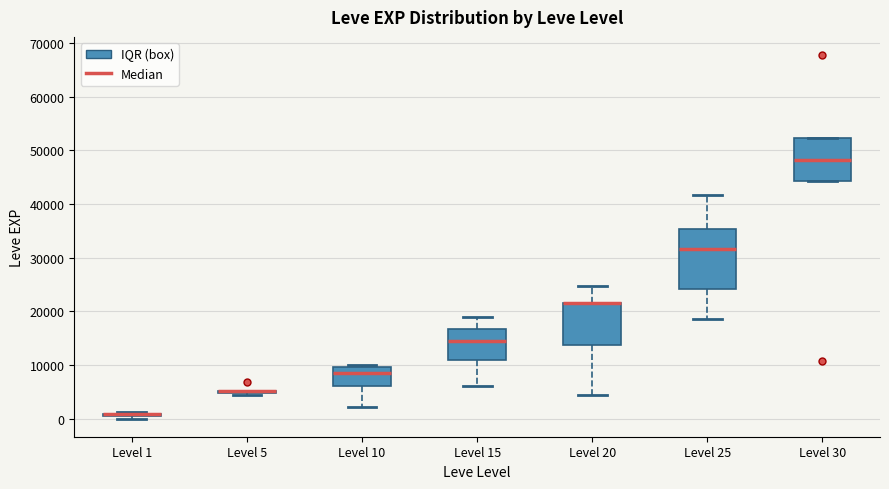

Where is the lower edge of the box for Level 15 on the y-axis? The values are not printed on the chart, so give them approximately, as read against the axis.

11000